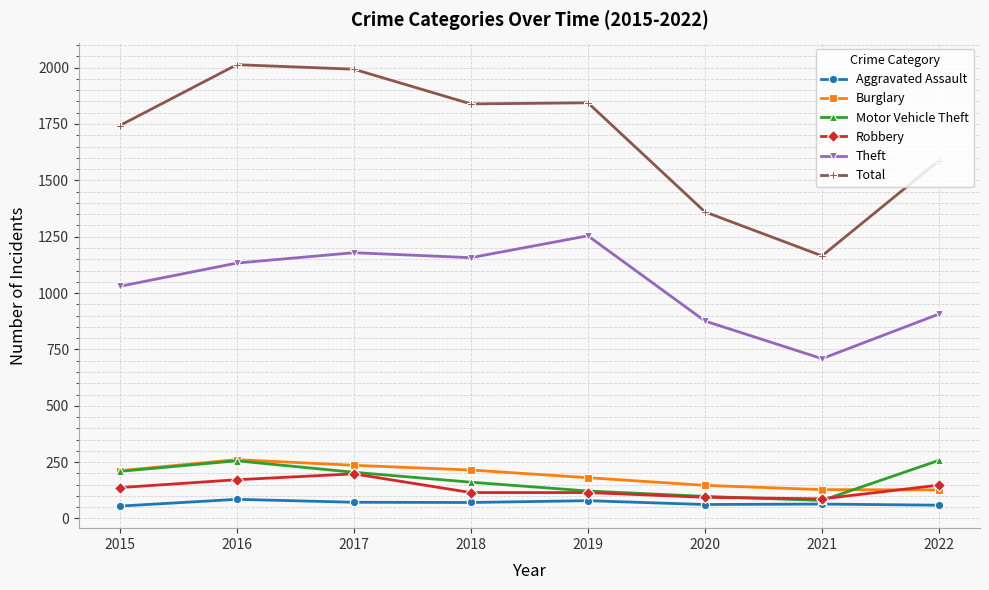

Which series has the largest range (max minus min)?

Total